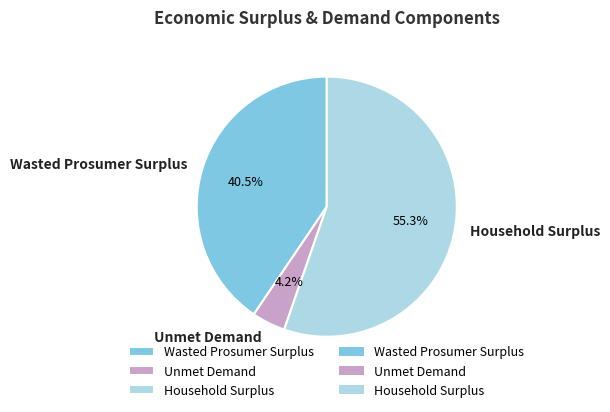

Which slice is the smallest?

Unmet Demand